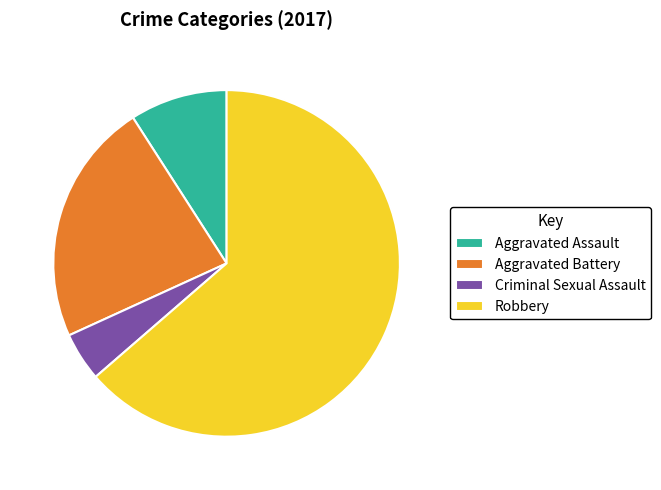

Is it true that Aggravated Assault is 1% of the pie?

False